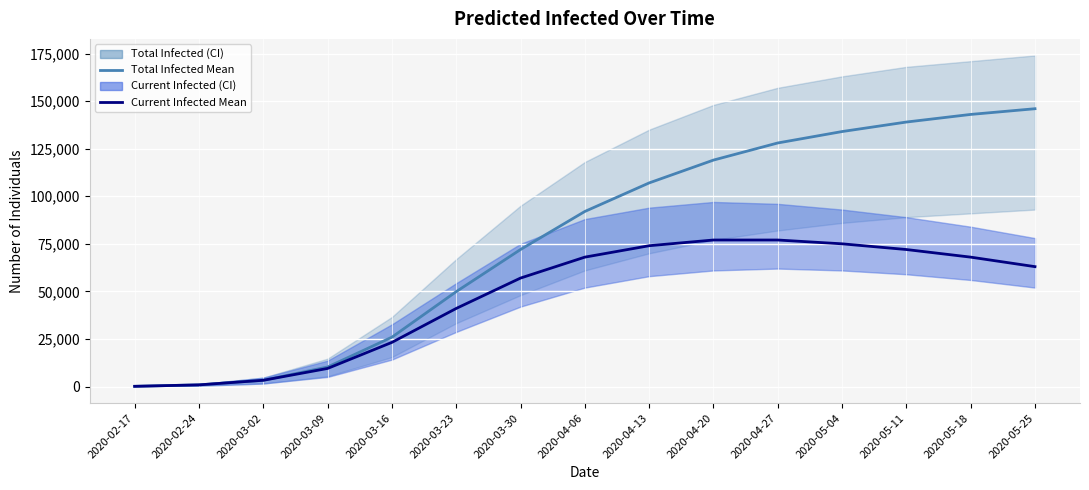

True or false: predicted_current_infected_mean and predicted_total_infected_mean cross at least once.

False